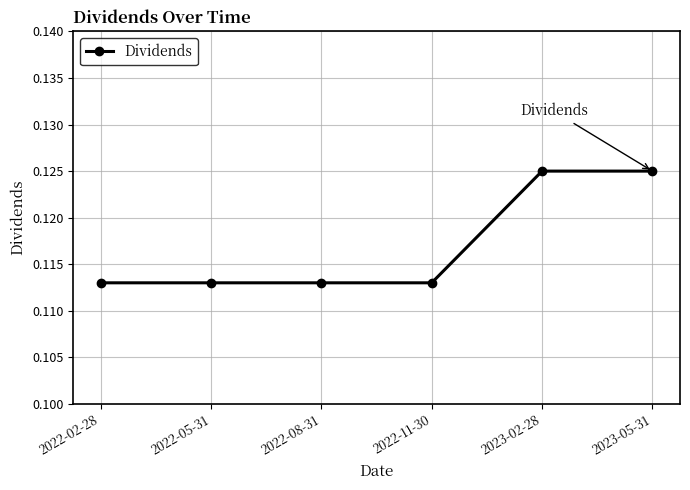

The value at 2022-08-31 is 0.2. True or false?

False